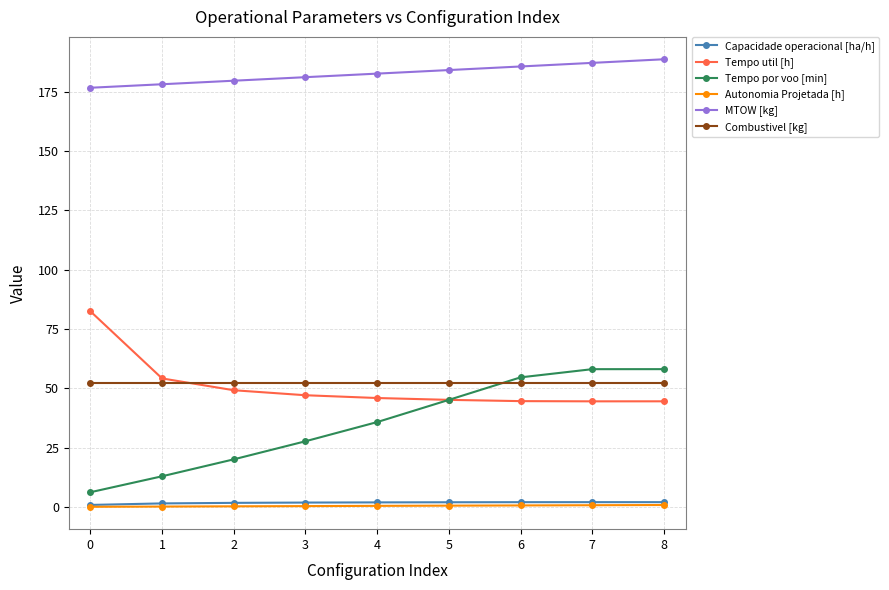

What are all the series names shown in the legend?

Capacidade operacional [ha/h], Tempo util [h], Tempo por voo [min], Autonomia Projetada [h], MTOW [kg], Combustivel [kg]